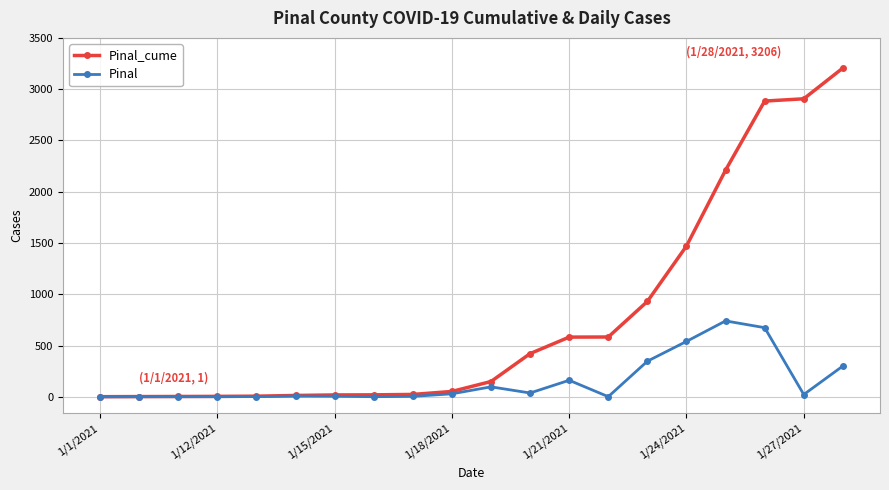

What is the maximum value shown in the chart?

3206